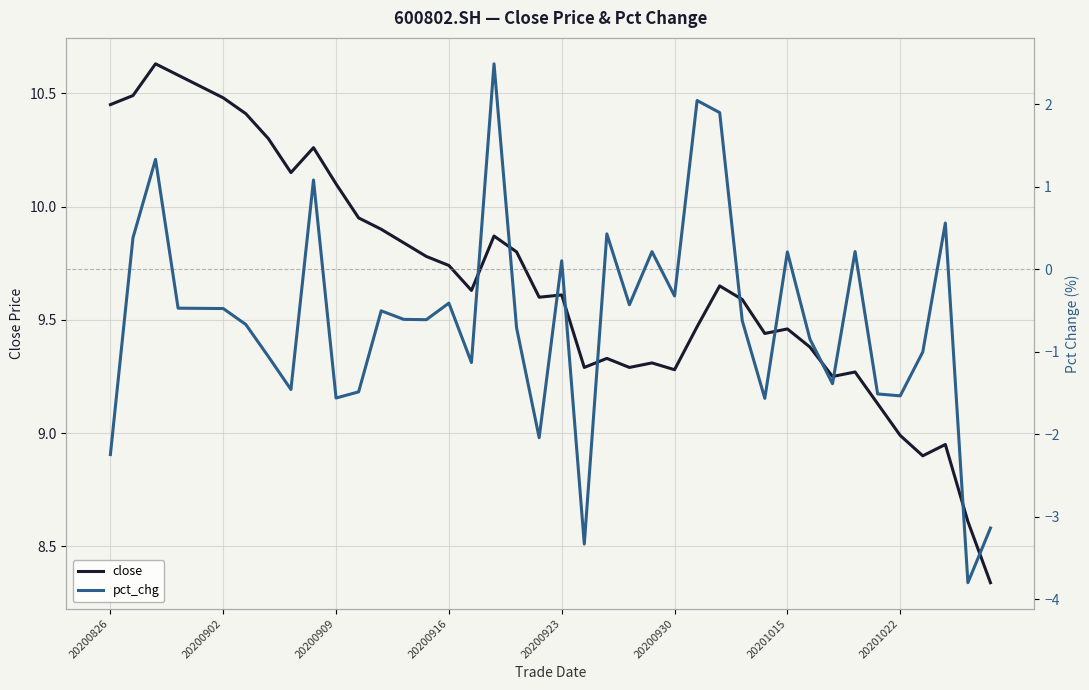

The close series shows 9.3 at 20200930. True or false?

True